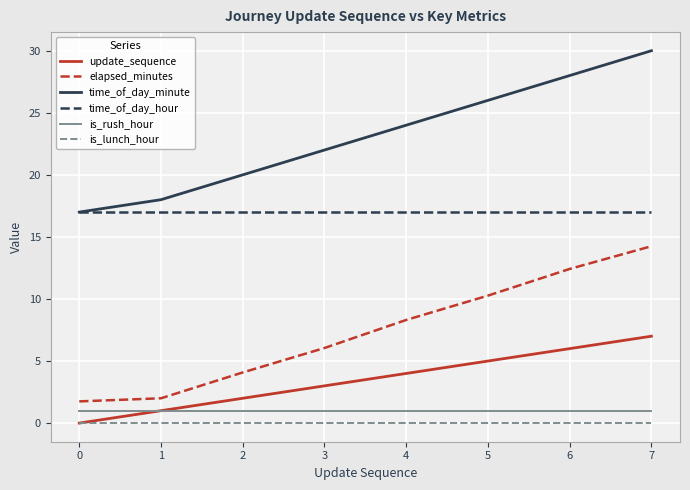

True or false: time_of_day_minute and update_sequence intersect in this chart.

False